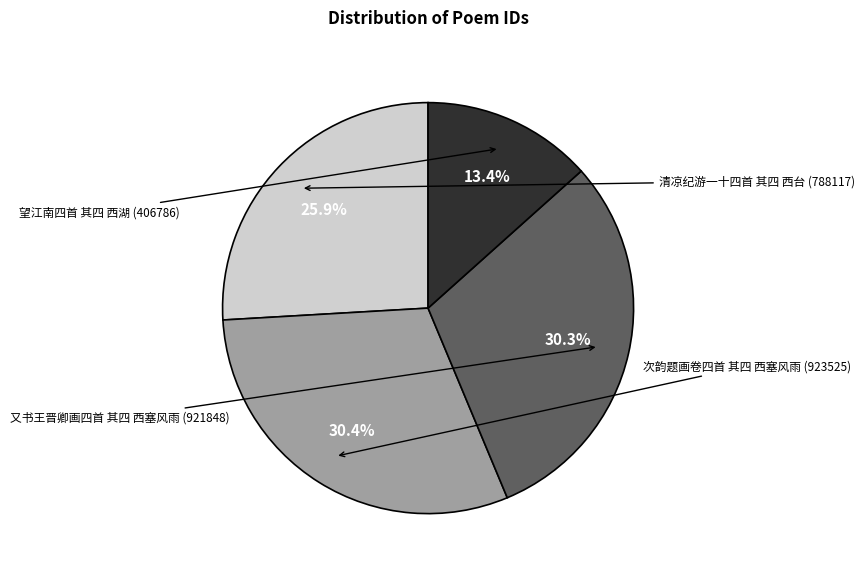

Is the sum of 又书王晋卿画四首 其四 西塞风雨 and 次韵题画卷四首 其四 西塞风雨 greater than half?

Yes